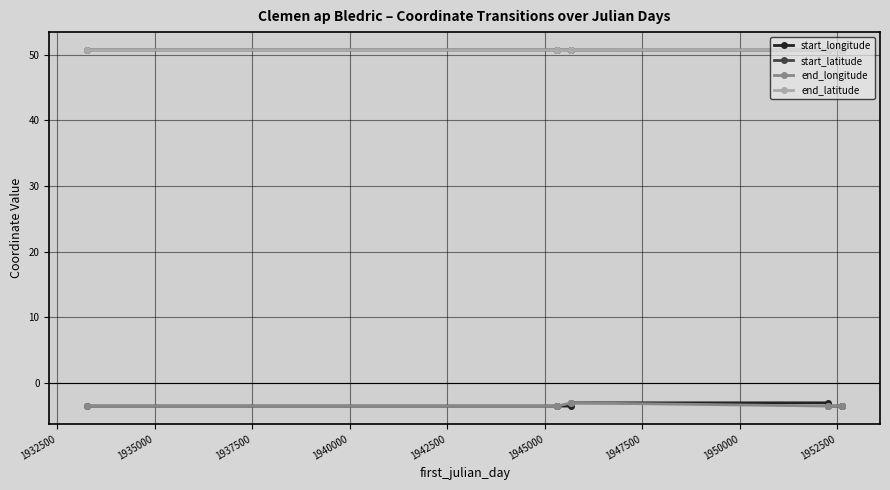

True or false: end_longitude and start_latitude cross at least once.

False